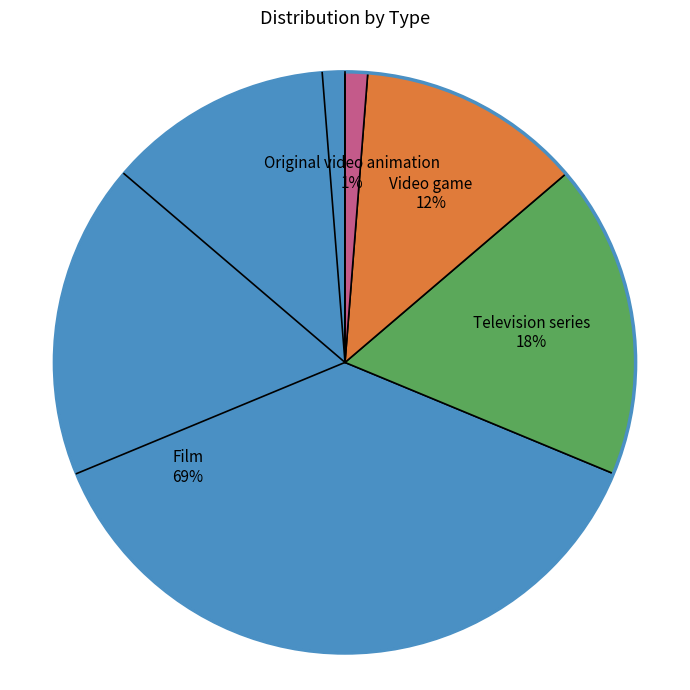

Rank the categories by value from highest to lowest.

Film, Television series, Video game, Original video animation